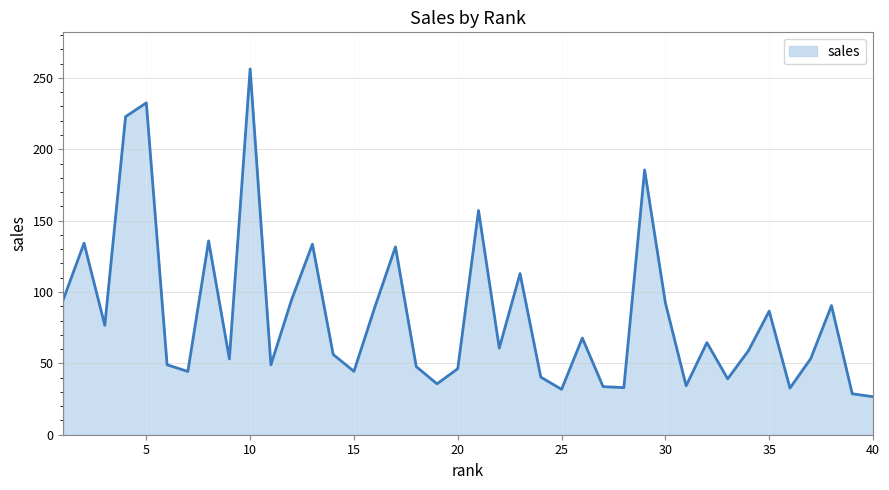

What is the difference between the second highest and second lowest values?

203.9